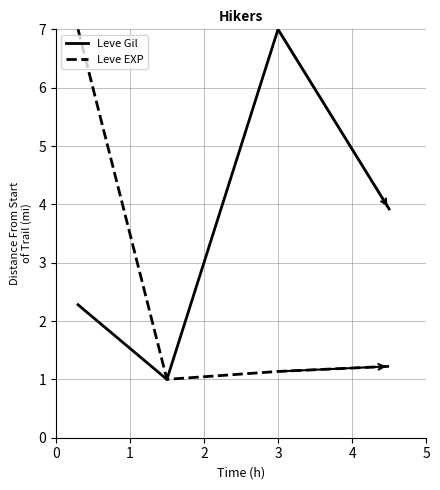

How many categories are shown in the chart?

4